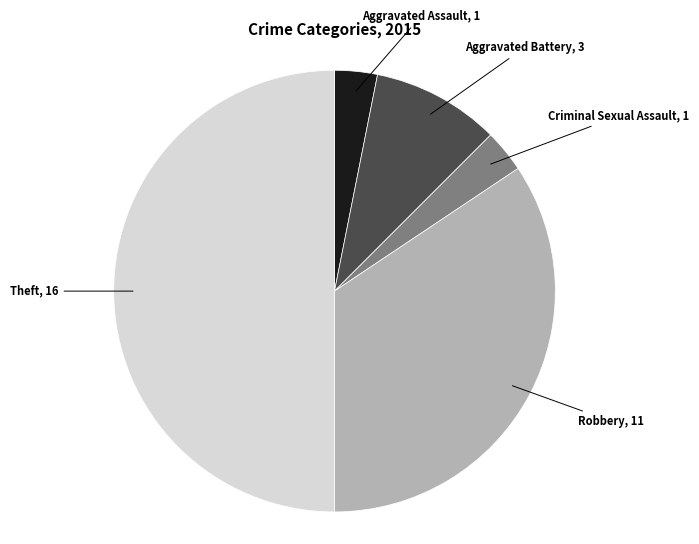

Combined, do Theft and Aggravated Assault account for over 50%?

Yes